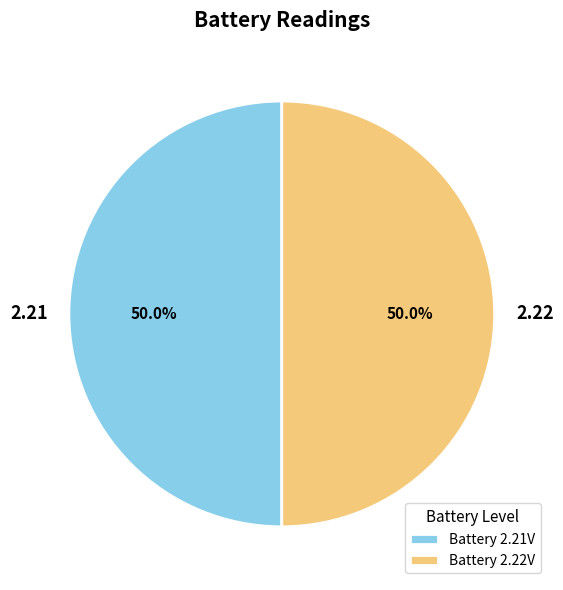

Count the number of slices in the pie.

2